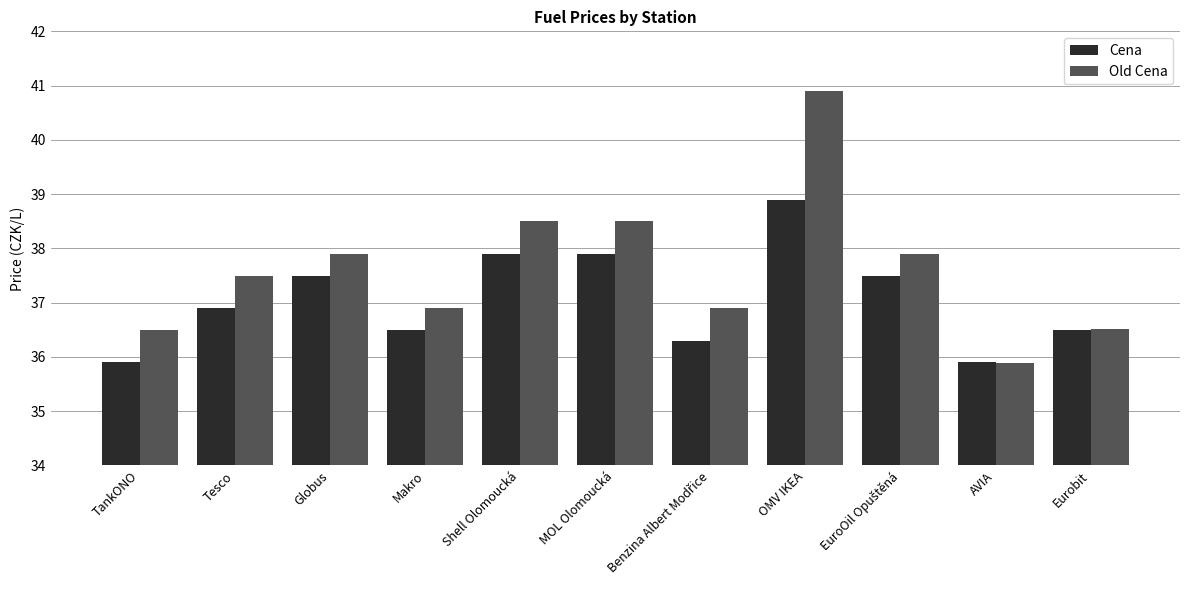

At which label does Cena first exceed 36?

Tesco